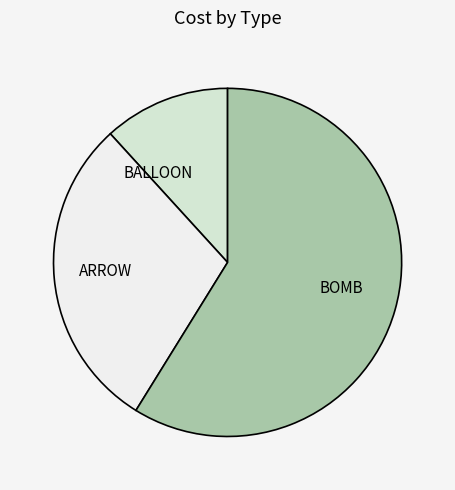

What is the largest slice in the pie chart?

BOMB